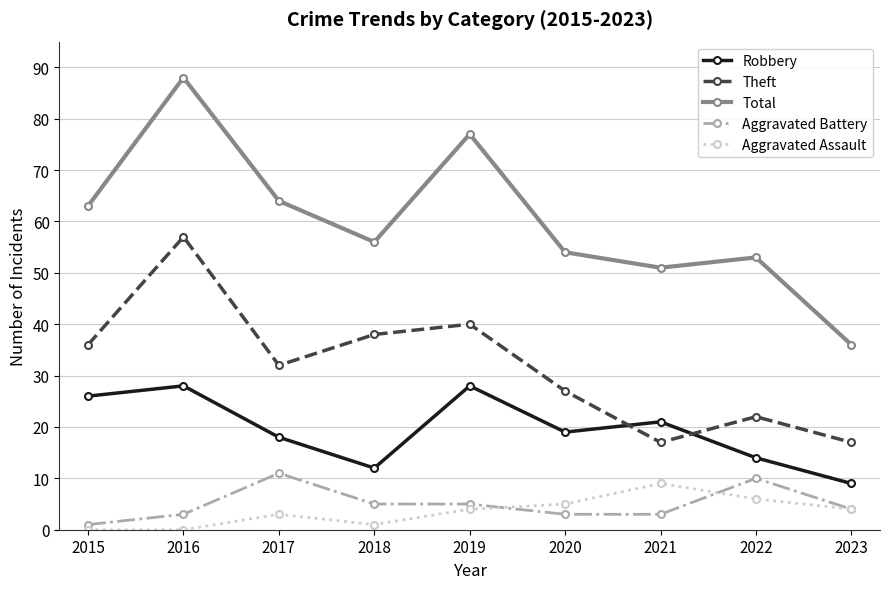

What is the total value across all series at 2021?

101